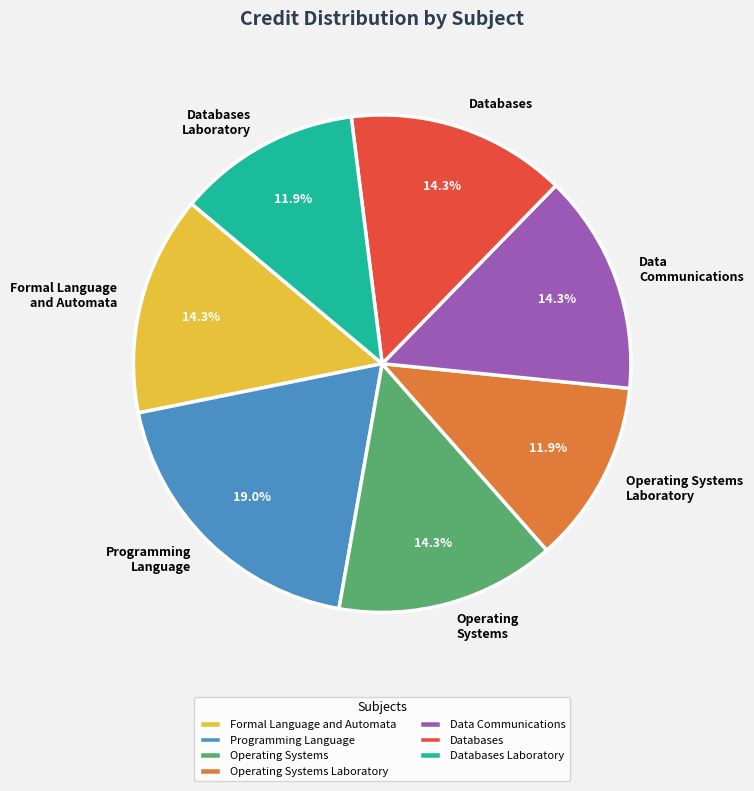

Is there a majority slice in this chart?

No